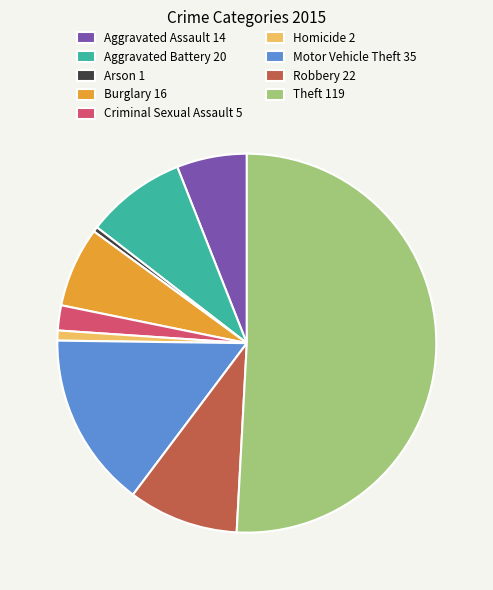

Does Homicide 2 account for over 50% of the chart?

No